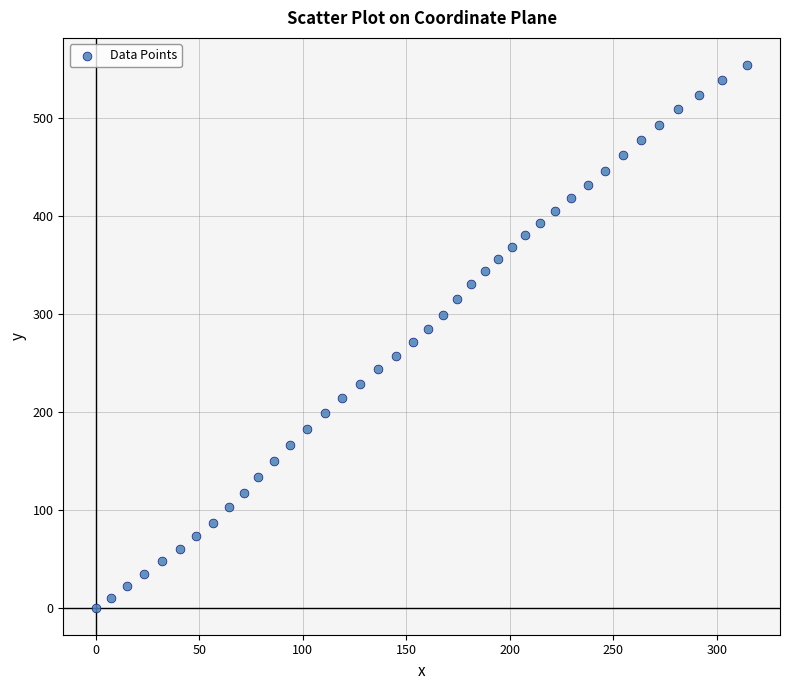

What is the range of Y values (max minus min)?

553.9